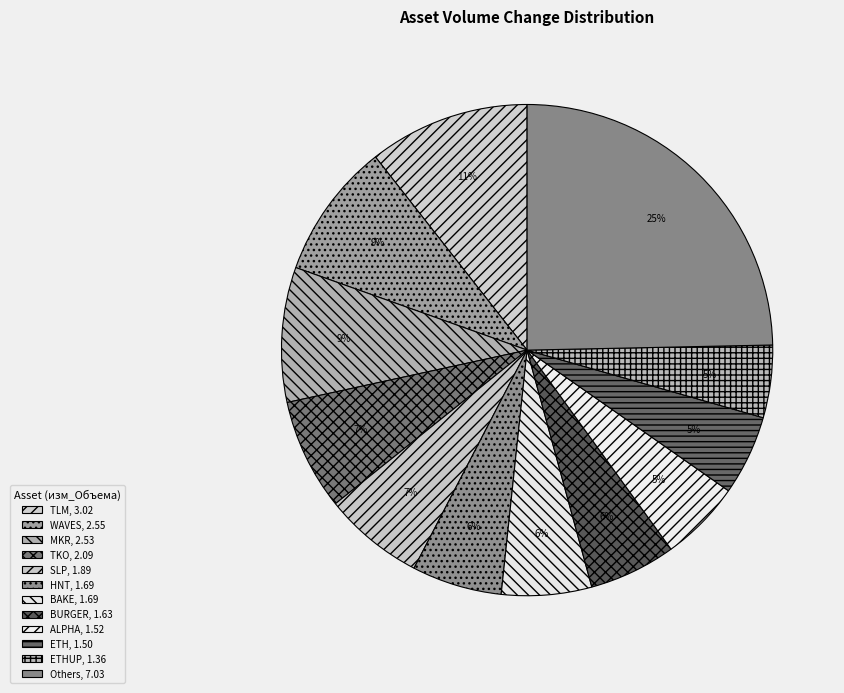

Count the number of slices in the pie.

12